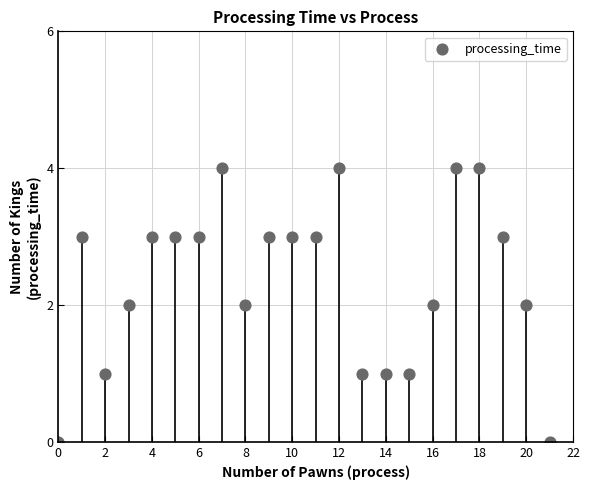

What is the range of Y values (max minus min)?

4